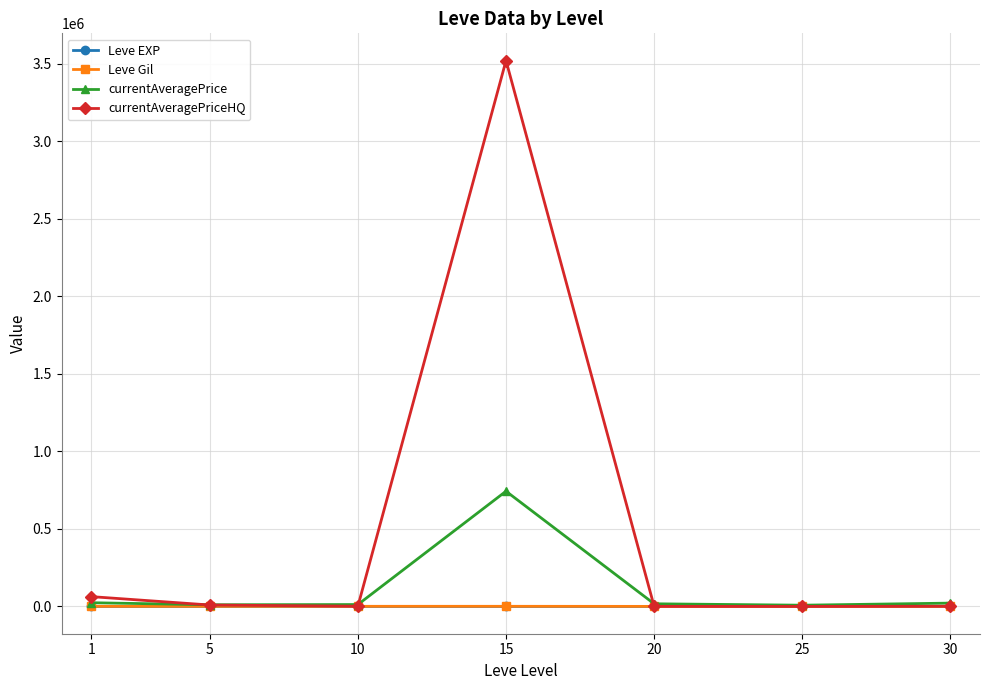

At which category is the sum across all series the highest?

15